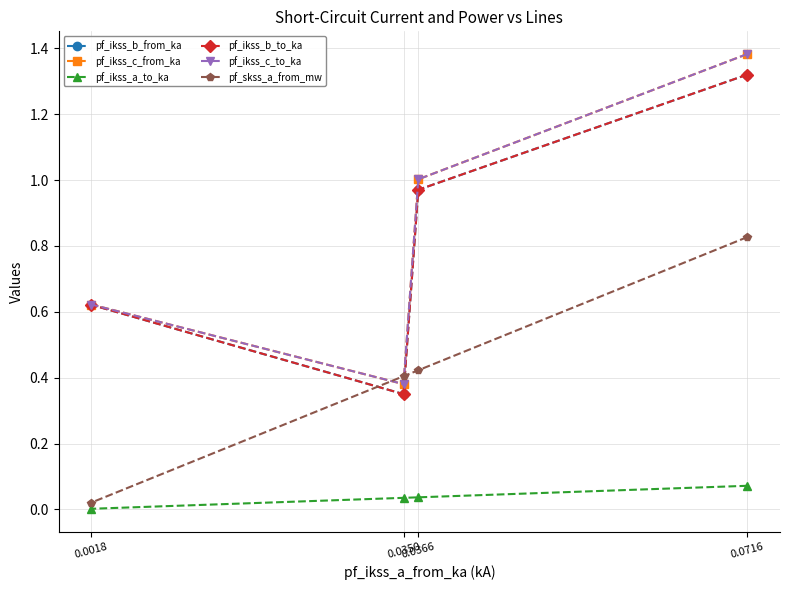

Which has a higher value, 0.0018 or 0.0366?

0.0366